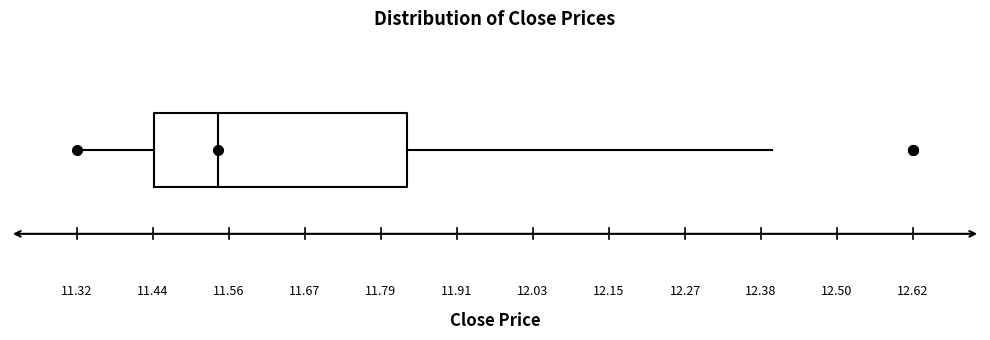

Transcribe this box plot: give where the median line is, the range the box spans, and where the two whiskers end, as read against the x-axis. The values are not printed on the chart, so give them approximately, as read against the axis.

median 11.54, box 11.44 to 11.84, whiskers 11.32 to 12.40